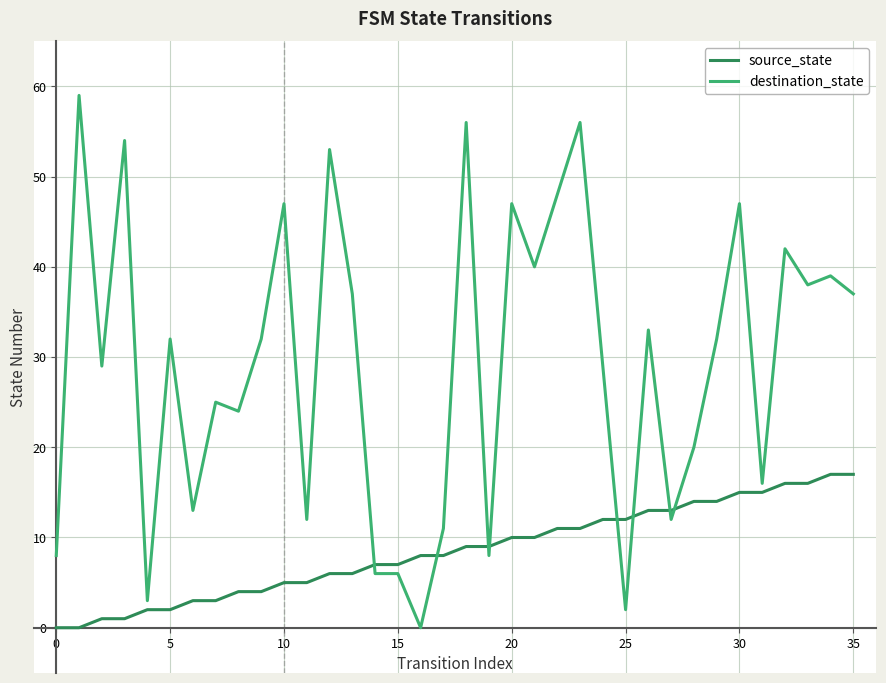

How many intersections are there between source_state and destination_state?

8